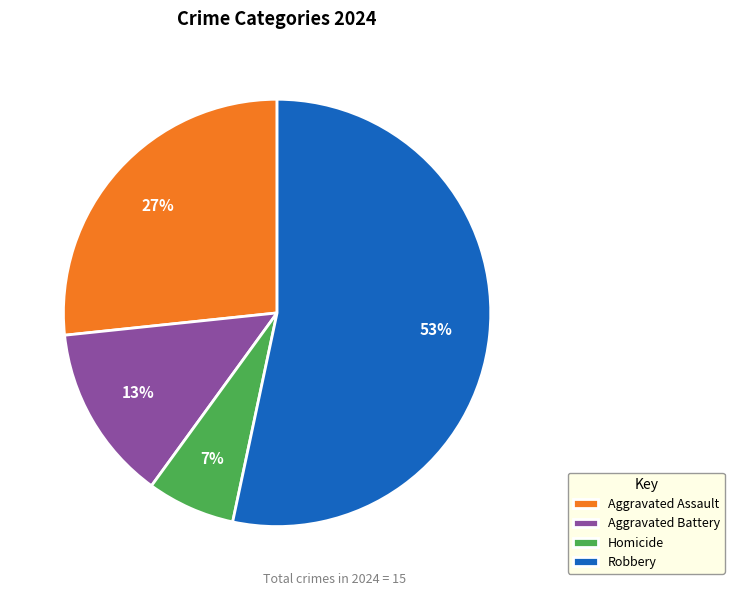

Count the number of slices in the pie.

4